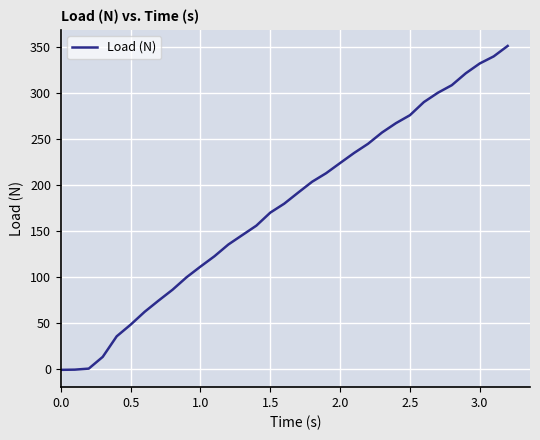

What is the difference between the maximum and minimum values?

352.2